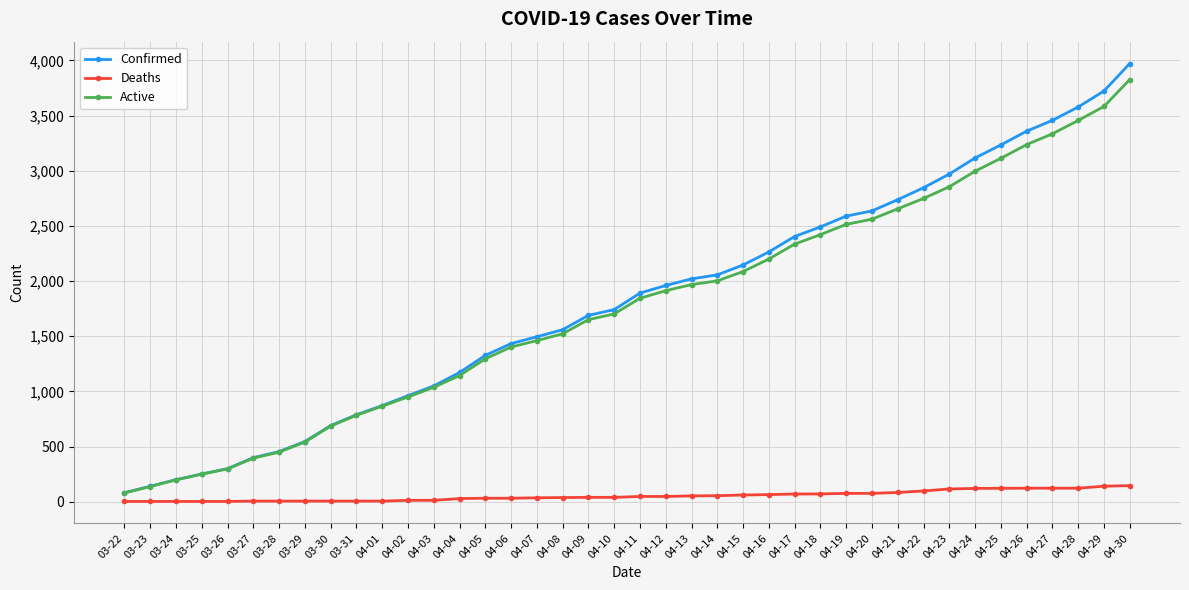

At which category is the sum across all series the highest?

04-30